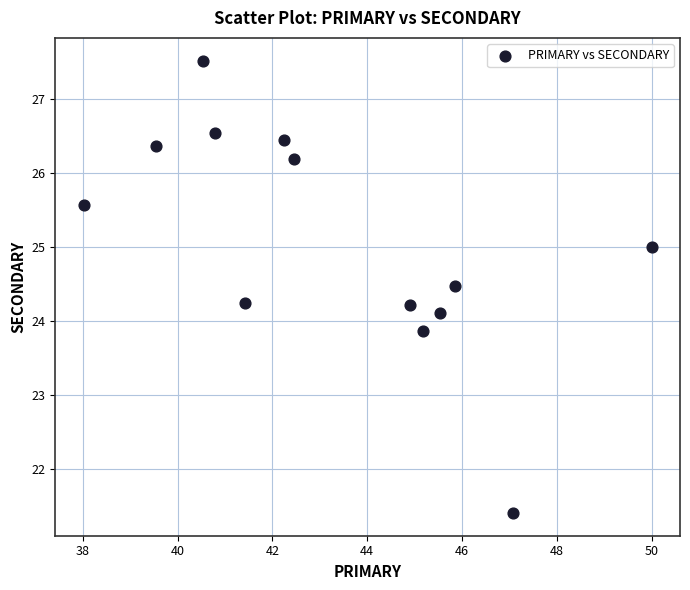

What is the range of X values (max minus min)?

12.0